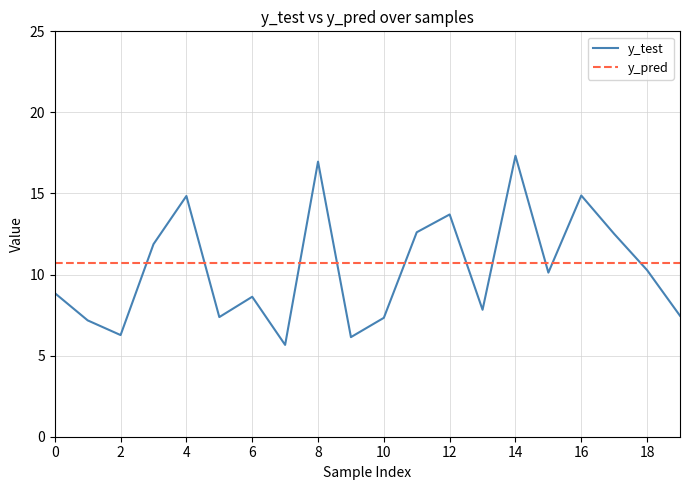

What are all the series names shown in the legend?

y_test, y_pred